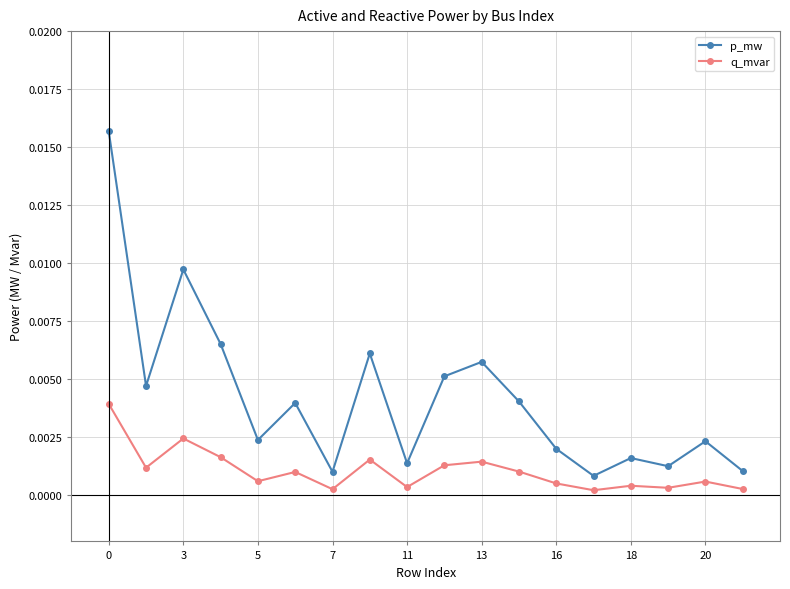

Rank the series by their maximum value, from lowest to highest.

q_mvar, p_mw